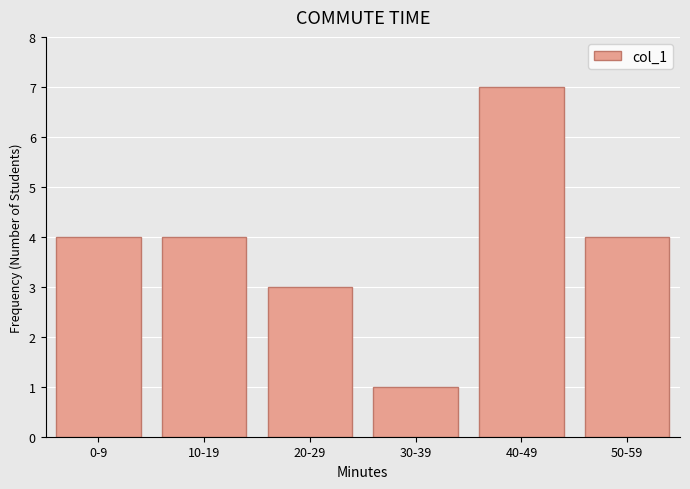

Reading left to right, list all the values displayed in this chart.

0-9=4	10-19=4	20-29=3	30-39=1	40-49=7	50-59=4